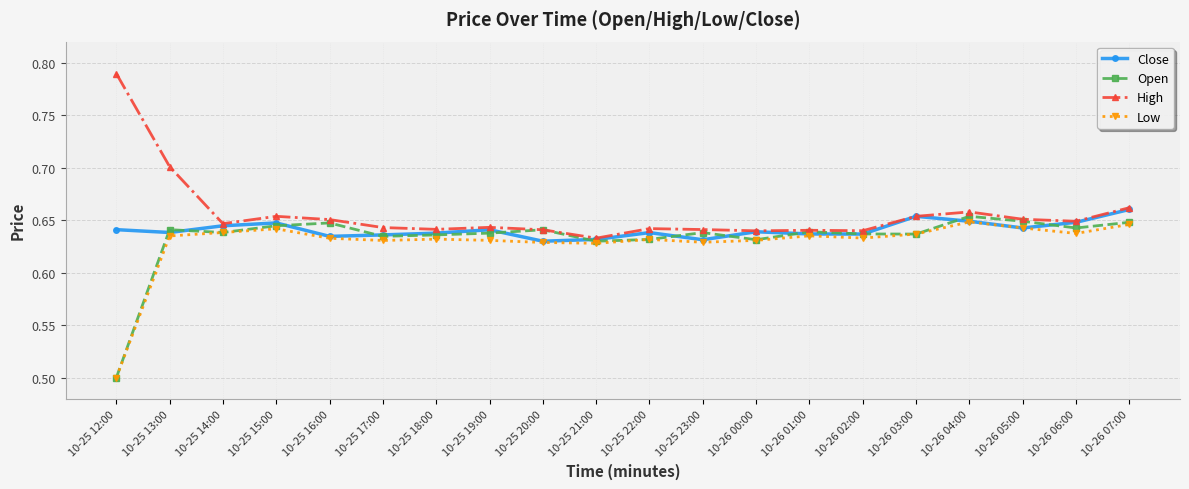

True or false: High has a value of 0.7 at 10-25 16:00.

True